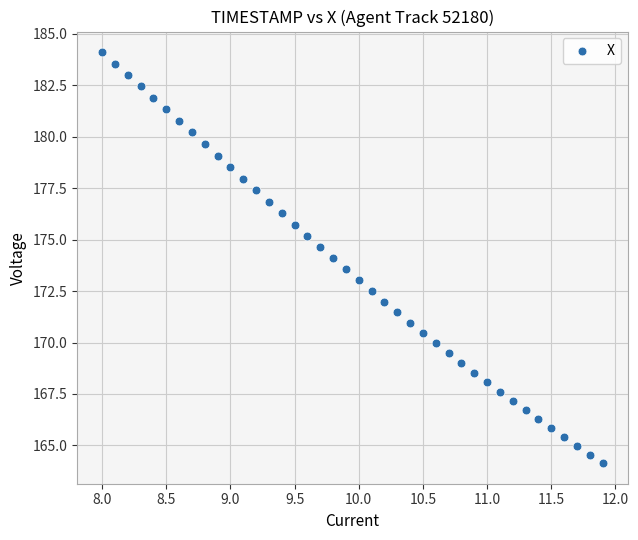

What is the range of X values (max minus min)?

3.9